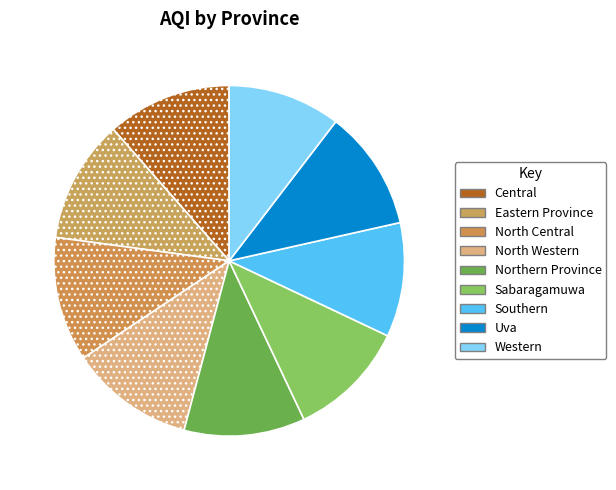

To the nearest percent, what percentage of the pie is Eastern Province?

11%